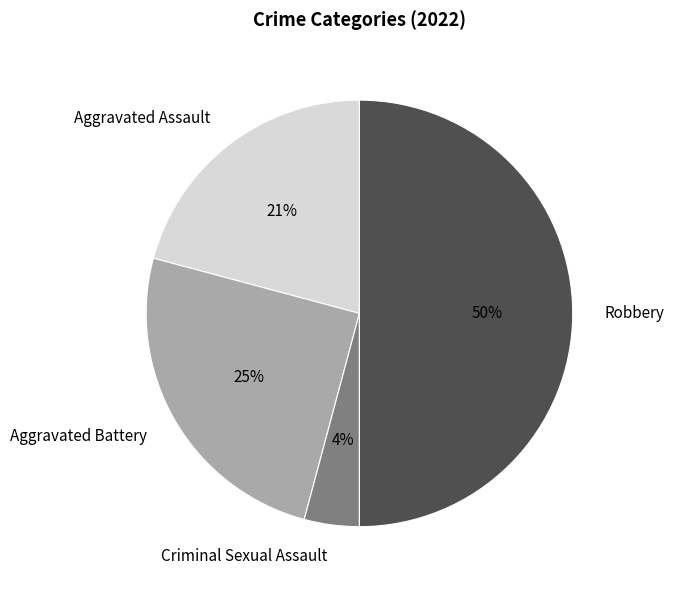

Is the sum of Criminal Sexual Assault and Aggravated Assault greater than half?

No